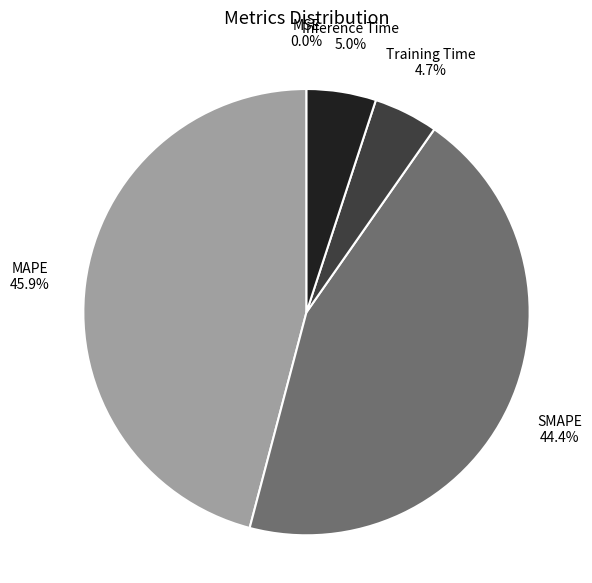

The SMAPE slice represents 55% of the pie. True or false?

False